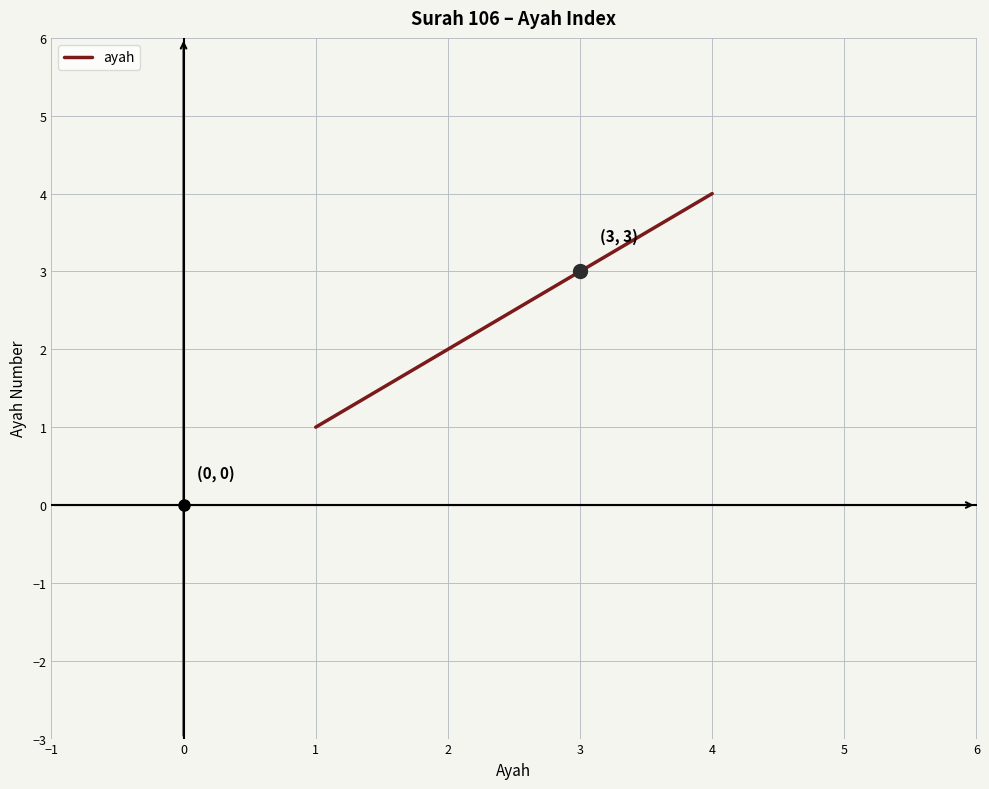

How many values are below 3?

2